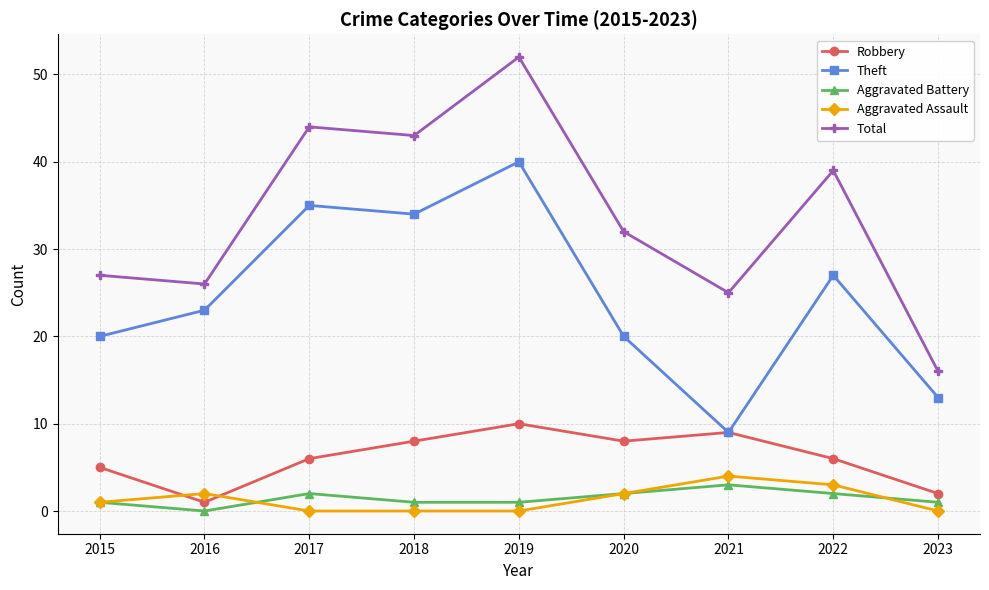

Reading right to left, what are all the values shown in this chart?

Robbery: 2	6	9	8	10	8	6	1	5
Theft: 13	27	9	20	40	34	35	23	20
Aggravated Battery: 1	2	3	2	1	1	2	0	1
Aggravated Assault: 0	3	4	2	0	0	0	2	1
Total: 16	39	25	32	52	43	44	26	27